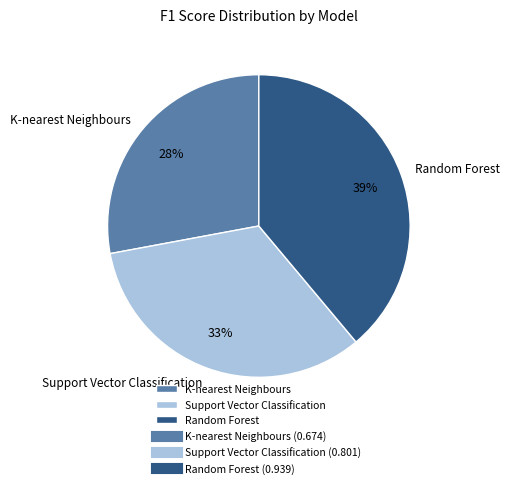

Rank the categories by value from highest to lowest.

Random Forest, Support Vector Classification, K-nearest Neighbours